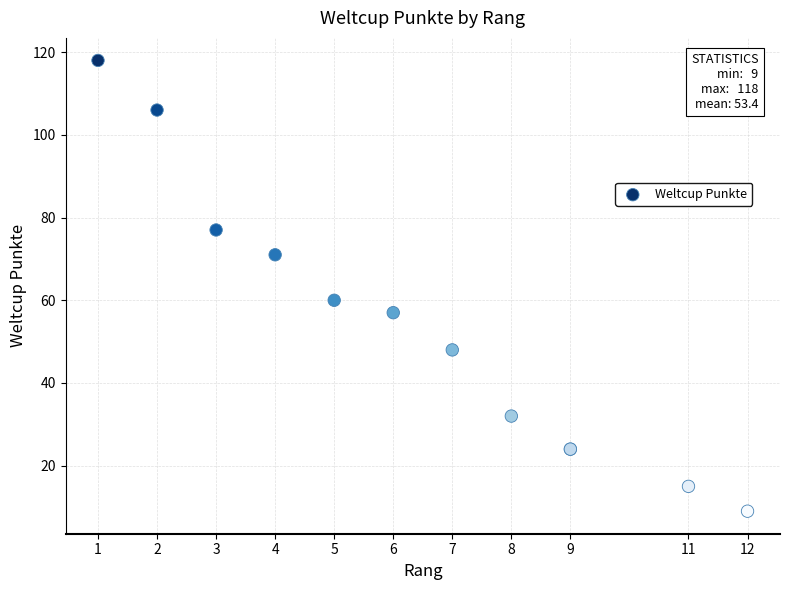

What Y value in the scatter plot is closest to 63?

60